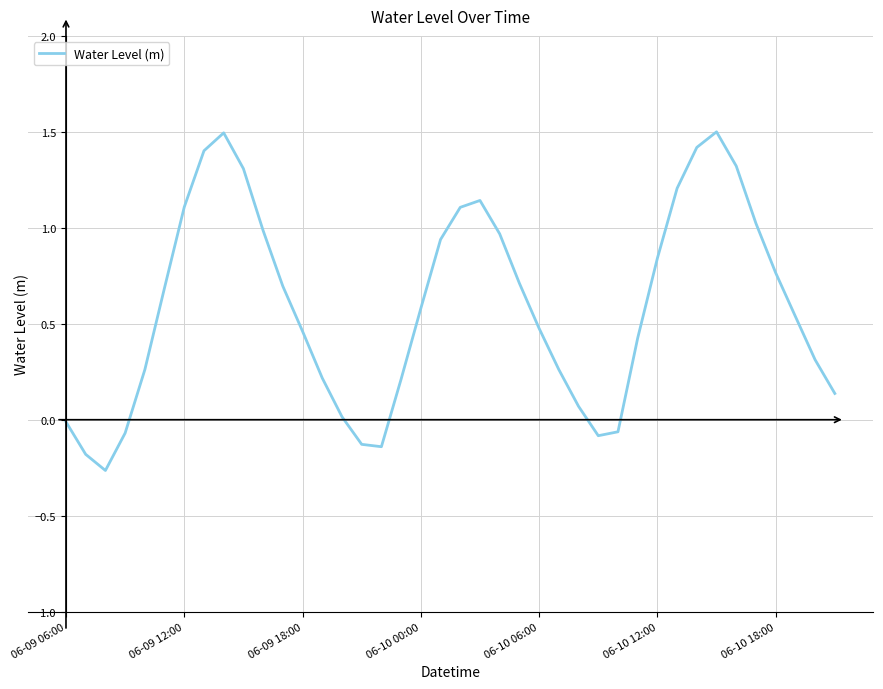

What is the greatest value displayed?

1.5